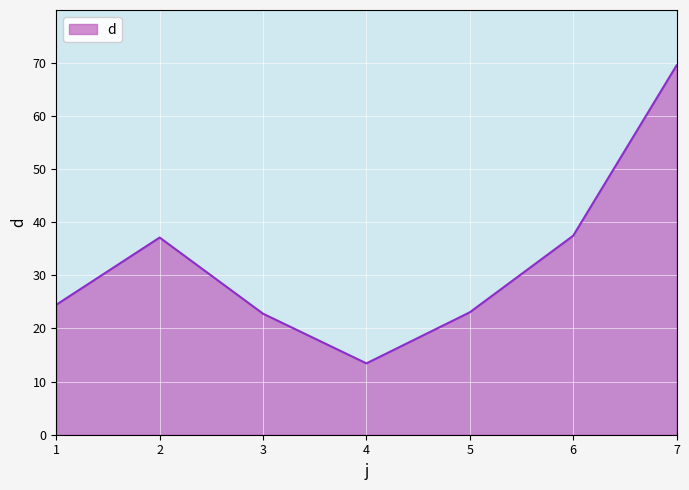

What is the sum of the values at 5 and 2?

60.1